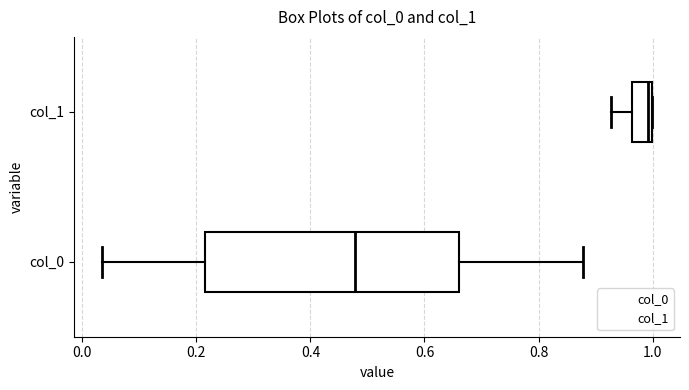

Where is the right edge of the box for col_1 on the x-axis? The values are not printed on the chart, so give them approximately, as read against the axis.

1.00